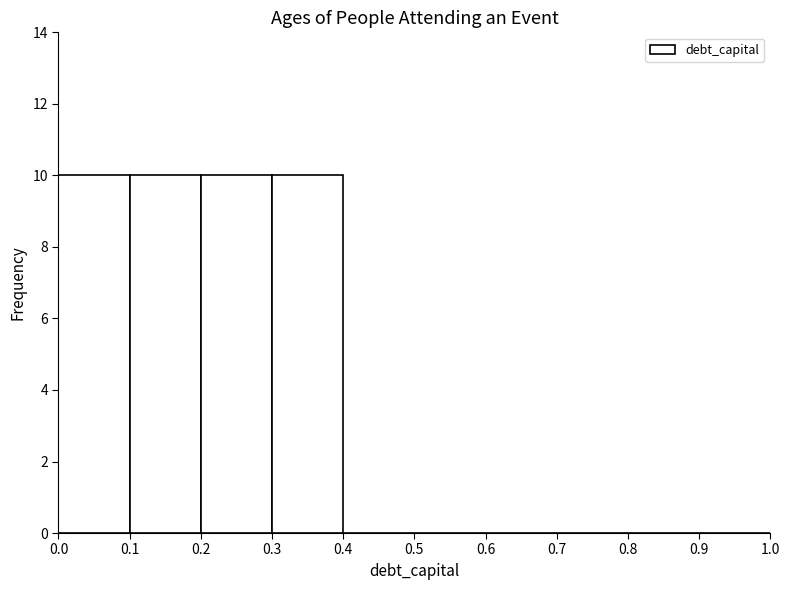

Reading left to right, list every bar in this chart as the range it spans on the x-axis followed by its height. The values are not printed on the chart, so give them approximately, as read against the axis.

0.0 to 0.1: 10
0.1 to 0.2: 10
0.2 to 0.3: 10
0.3 to 0.4: 10
0.4 to 0.5: 0
0.5 to 0.6: 0
0.6 to 0.7: 0
0.7 to 0.8: 0
0.8 to 0.9: 0
0.9 to 1.0: 0